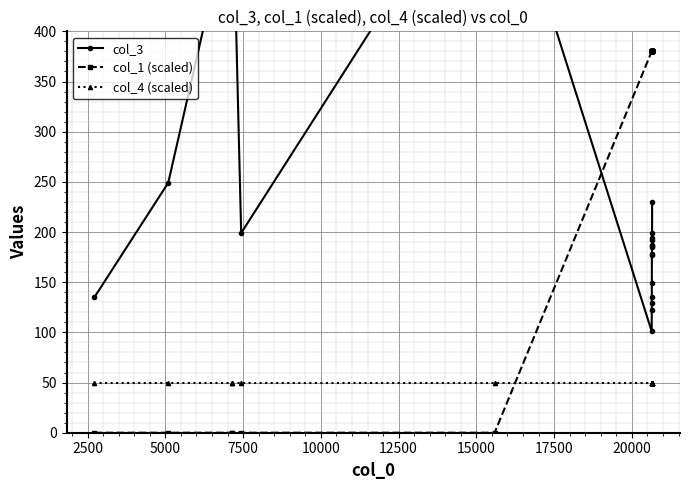

True or false: col_1 (scaled) and col_4 (scaled) intersect in this chart.

True